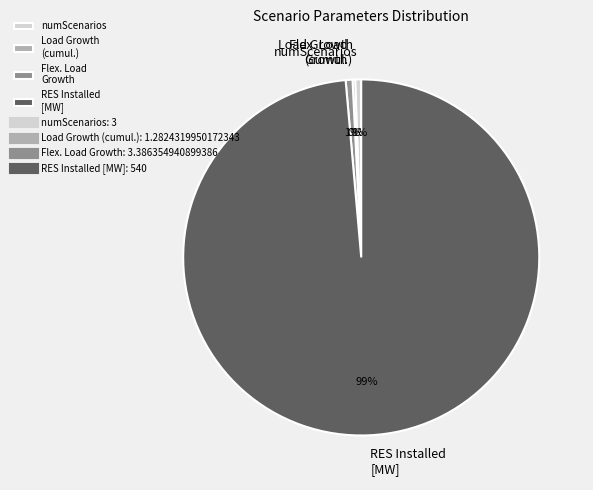

What percentage is the Flex. Load Growth slice, to the nearest percent?

1%